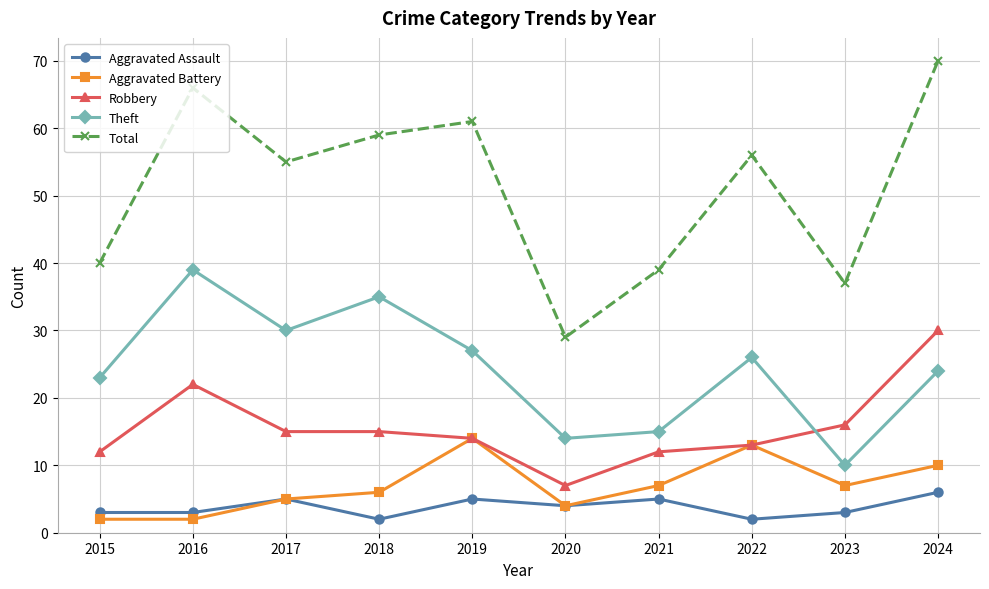

Is it true that Robbery equals 21 at 2018?

False